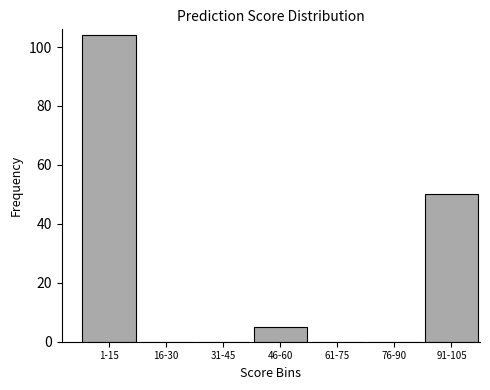

Reading left to right, what are all the values shown in this chart?

1-15=104	16-30=0	31-45=0	46-60=5	61-75=0	76-90=0	91-105=50